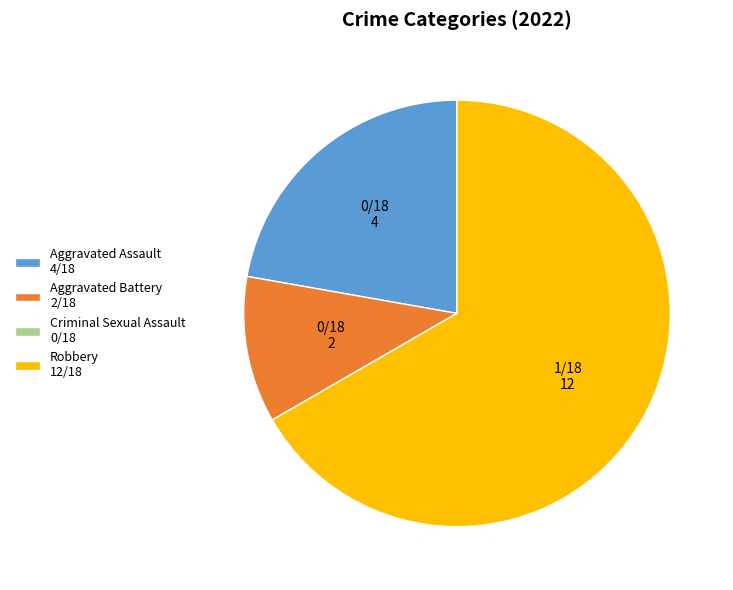

Which has a higher value, Robbery 12/18 or Aggravated Battery 2/18?

Robbery 12/18